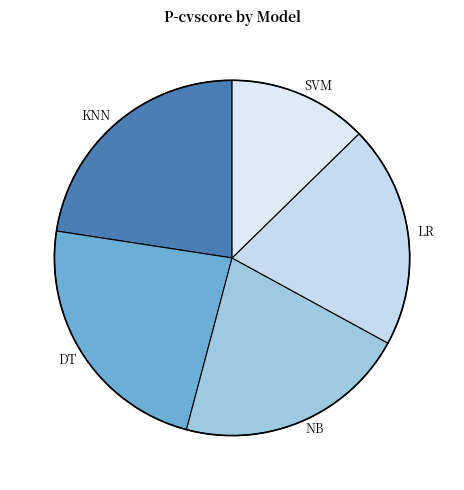

Is there a majority slice in this chart?

No